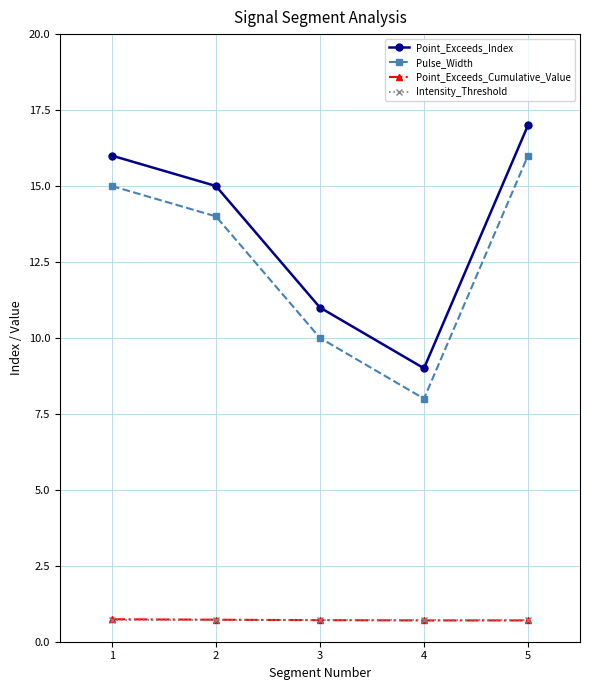

What is the minimum value shown in the chart?

0.7